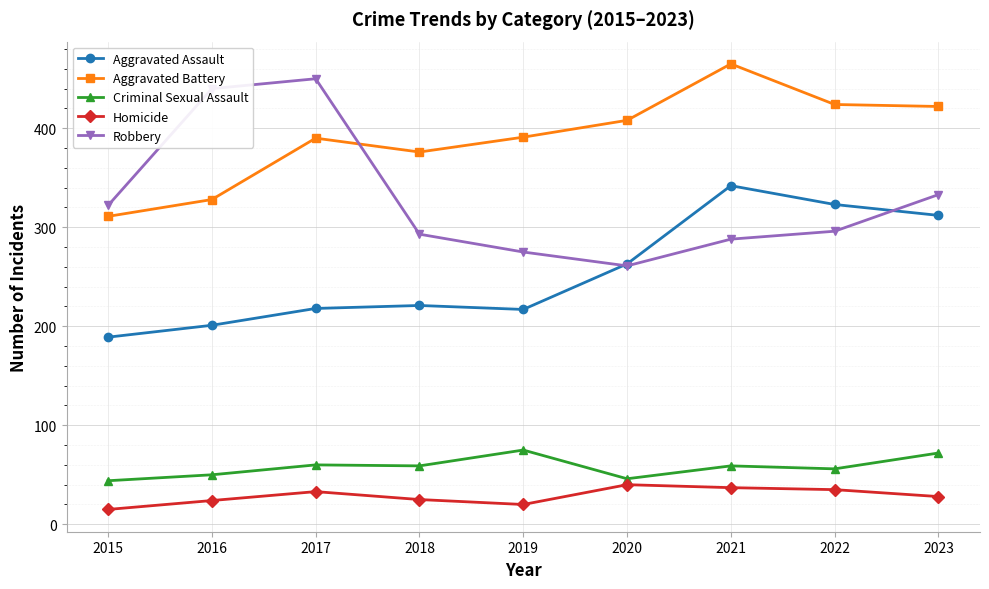

What is the lowest value of the Aggravated Assault series?

189